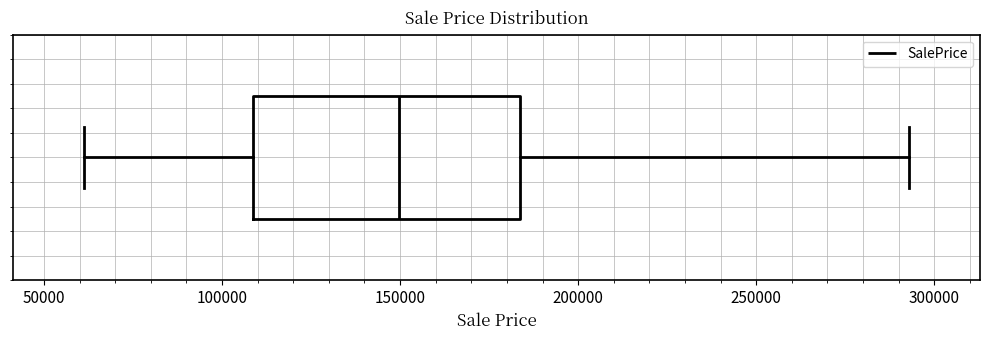

Transcribe this box plot: give where the median line is, the range the box spans, and where the two whiskers end, as read against the x-axis. The values are not printed on the chart, so give them approximately, as read against the axis.

median 150000, box 110000 to 185000, whiskers 60000 to 295000